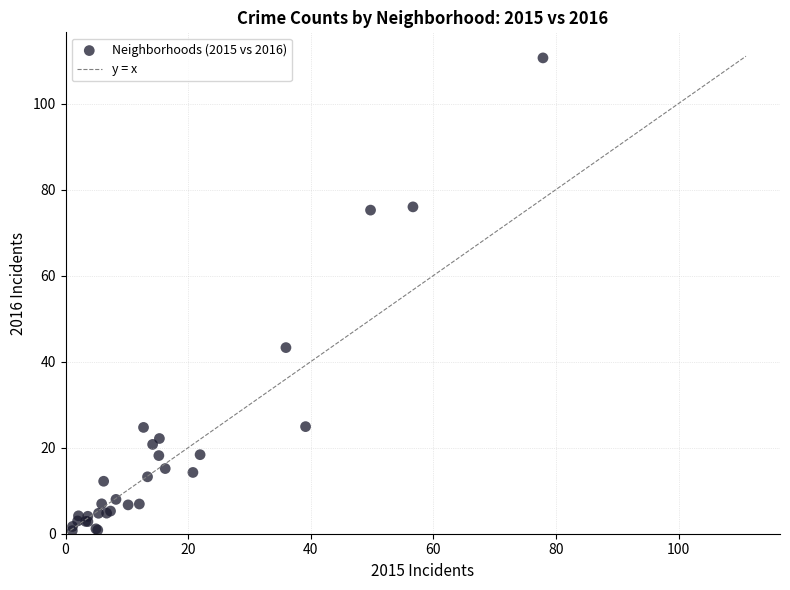

What Y value in the scatter plot is closest to 55?

43.3